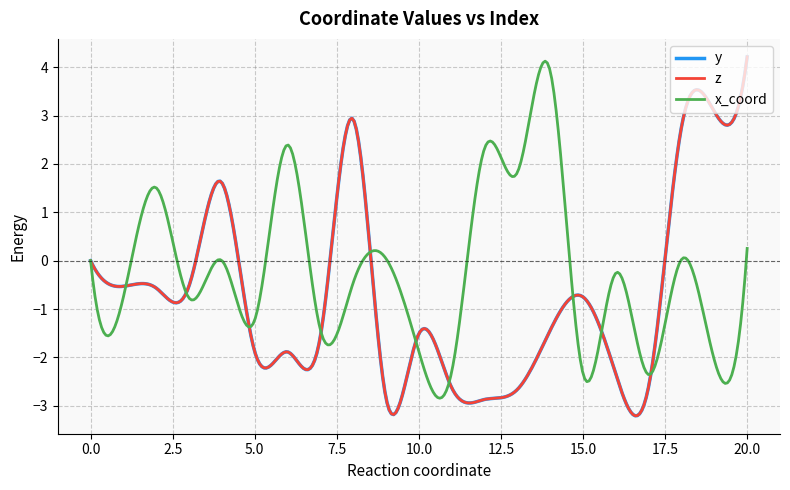

What is the value of the z point at the 11th from the left?

-1.5